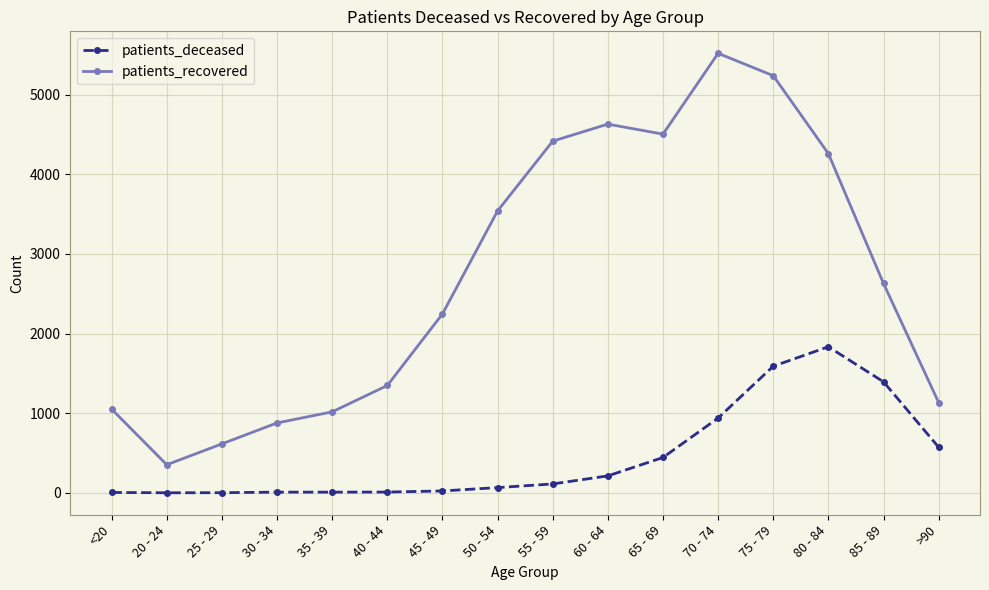

What is the maximum value shown in the chart?

5519